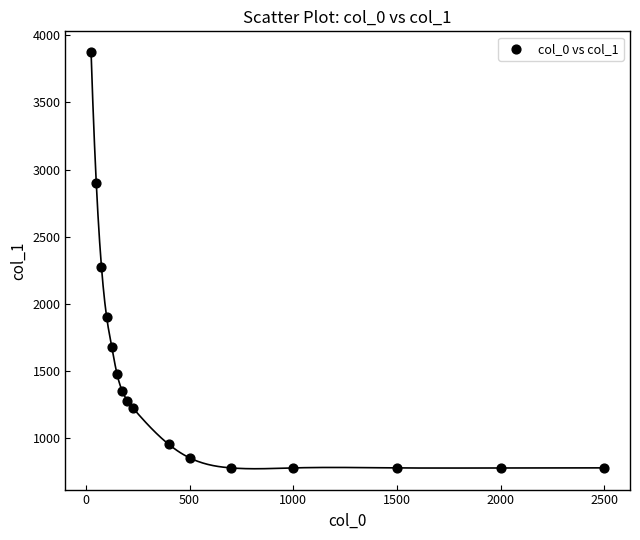

What Y value in the scatter plot is closest to 2325?

2275